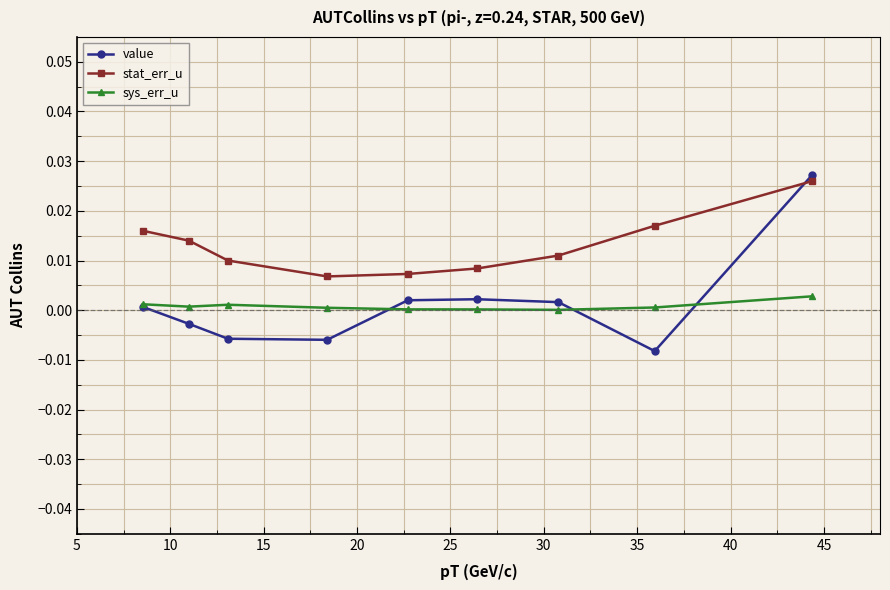

Which series has the widest spread of values?

value